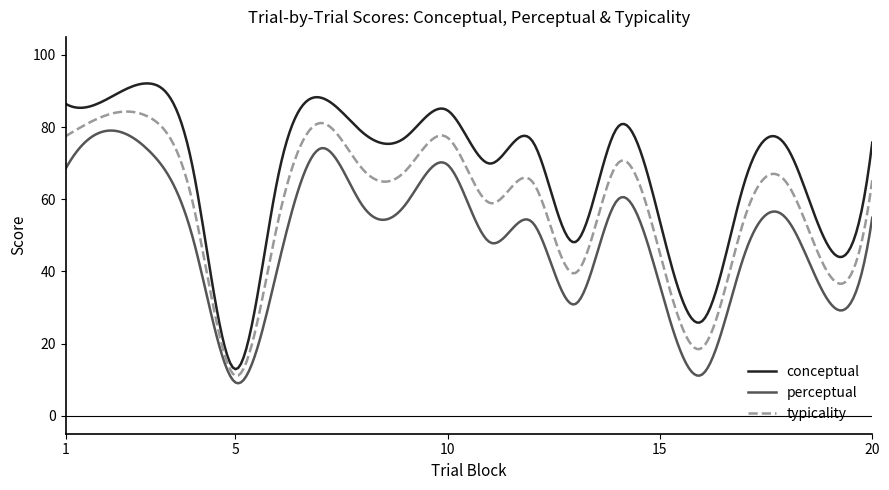

Which series has the largest range (max minus min)?

conceptual